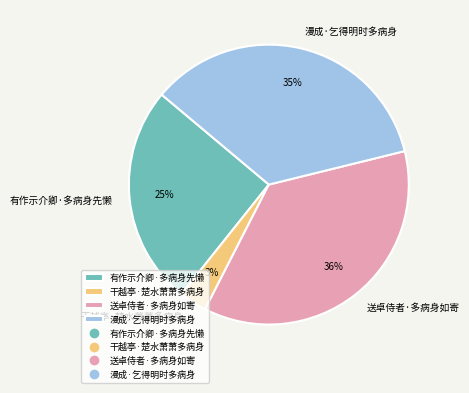

Which category has the smallest portion of the pie?

干越亭·楚水萧萧多病身